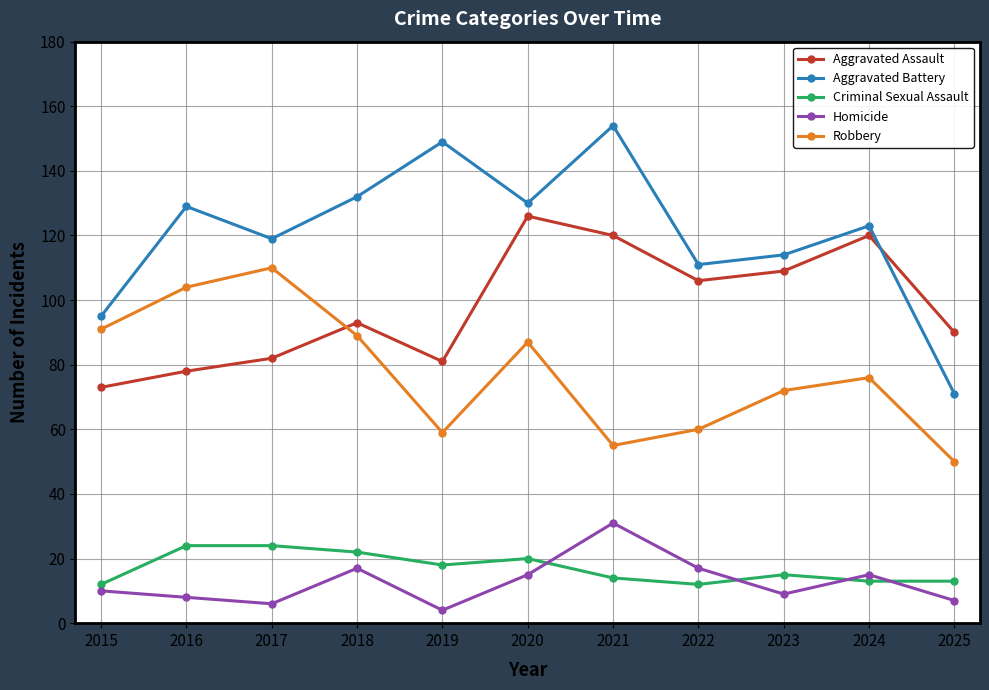

At 2024, list the series in order from largest to smallest.

Aggravated Battery, Aggravated Assault, Robbery, Homicide, Criminal Sexual Assault